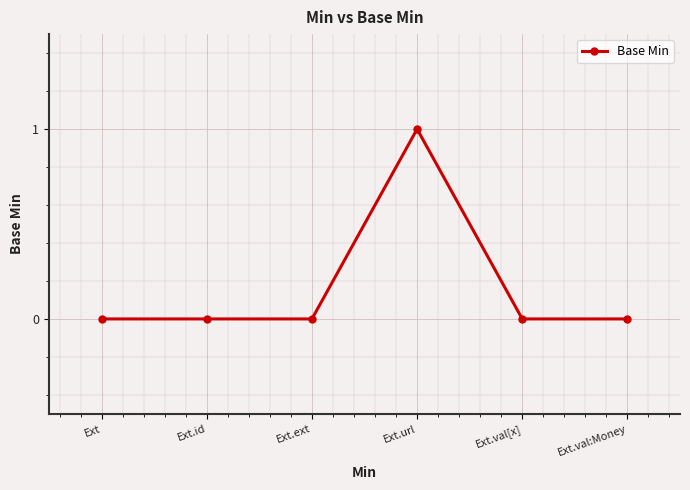

What is the difference between the maximum and minimum values?

1